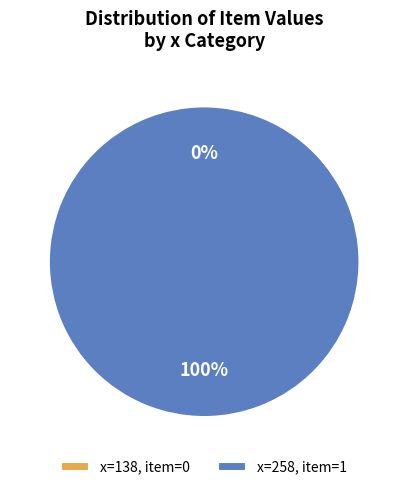

What is the total percentage of 258 and 138?

100.0%